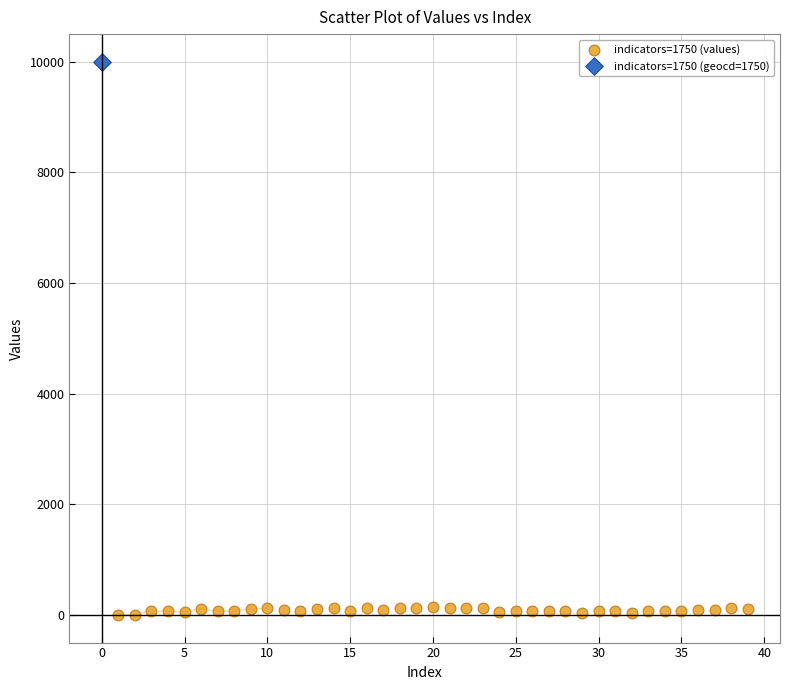

What are all the series names shown in the legend?

indicators=1750 (values), indicators=1750 (geocd=1750)